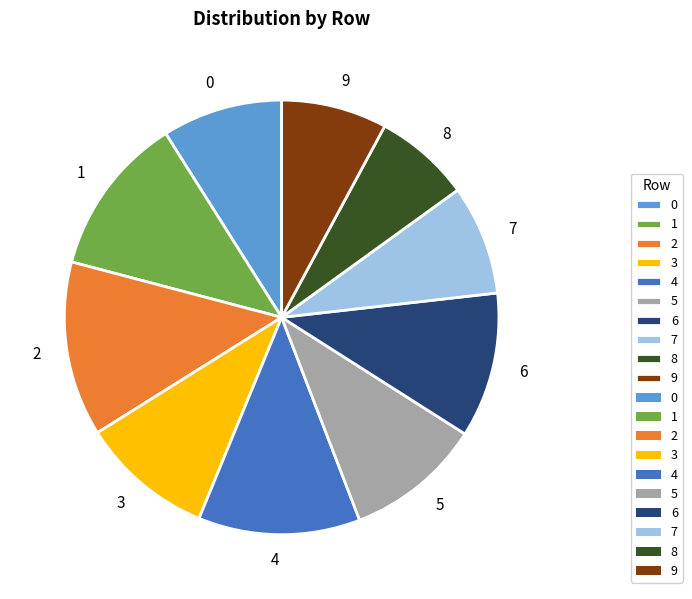

How many segments does this pie chart have?

10